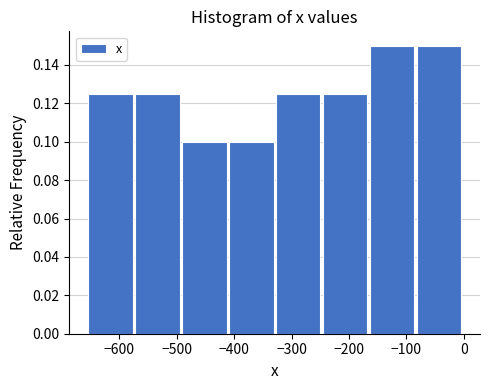

Reading left to right, list every bar in this chart as the range it spans on the x-axis followed by its height. Neither the bar edges nor the heights are printed on the chart, so give them approximately, as read against the axes.

-650 to -570: 0.126
-570 to -490: 0.126
-490 to -410: 0.100
-410 to -330: 0.100
-330 to -250: 0.126
-250 to -160: 0.126
-160 to -80: 0.150
-80 to 0: 0.150